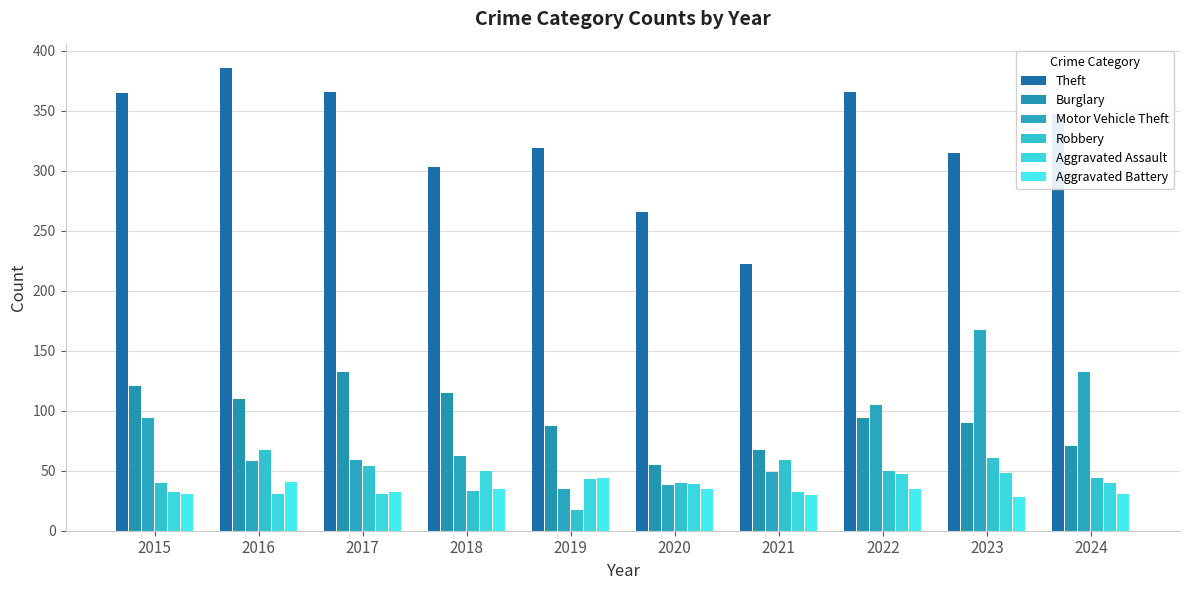

How many values in the Aggravated Assault series are below 40?

5